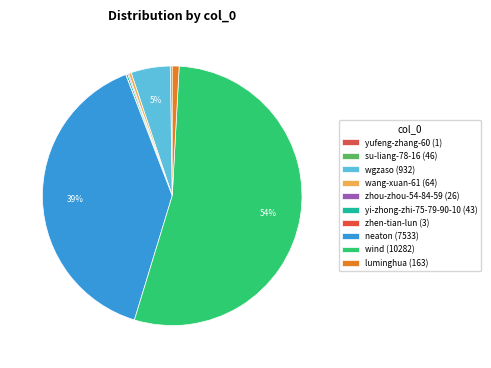

What is the majority slice?

wind